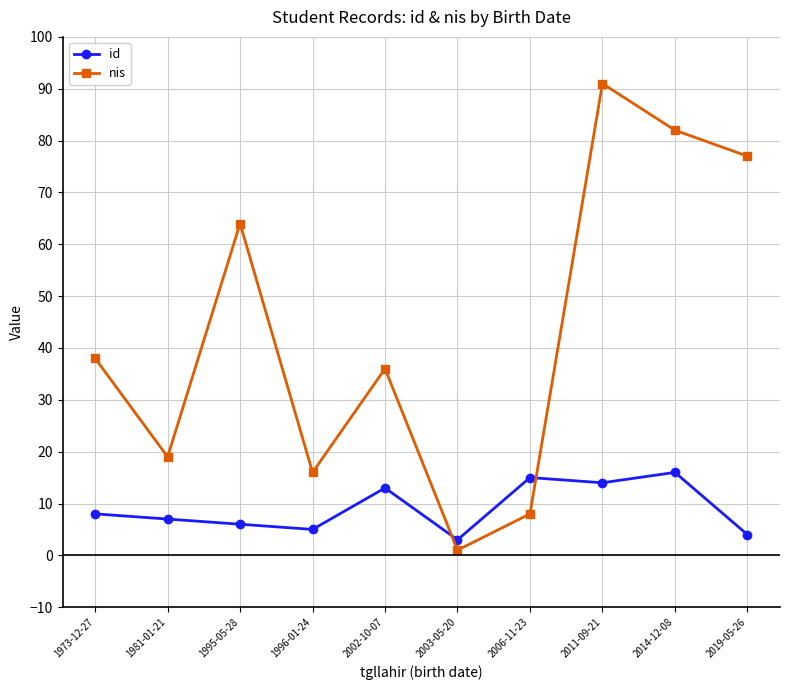

True or false: nis has more than 2 interior local peaks.

True